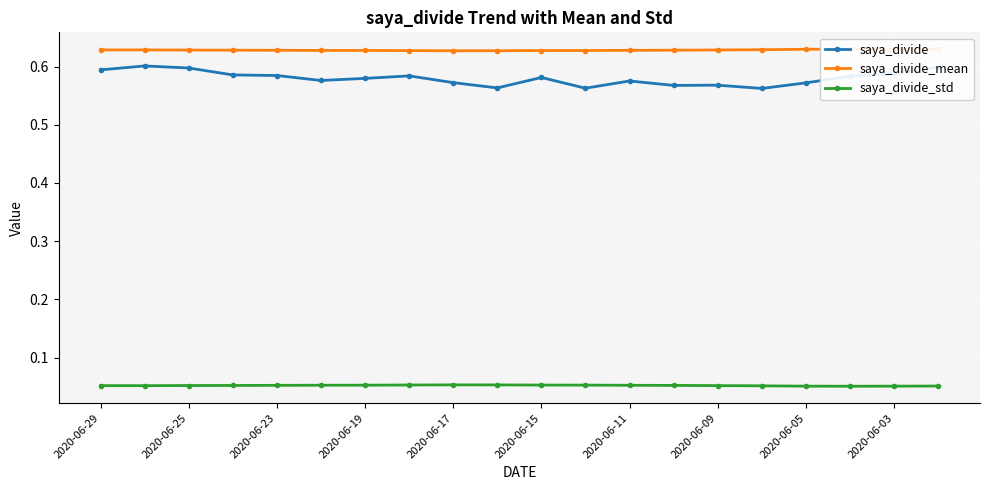

How many interior local valleys does the saya_divide_std series have?

1